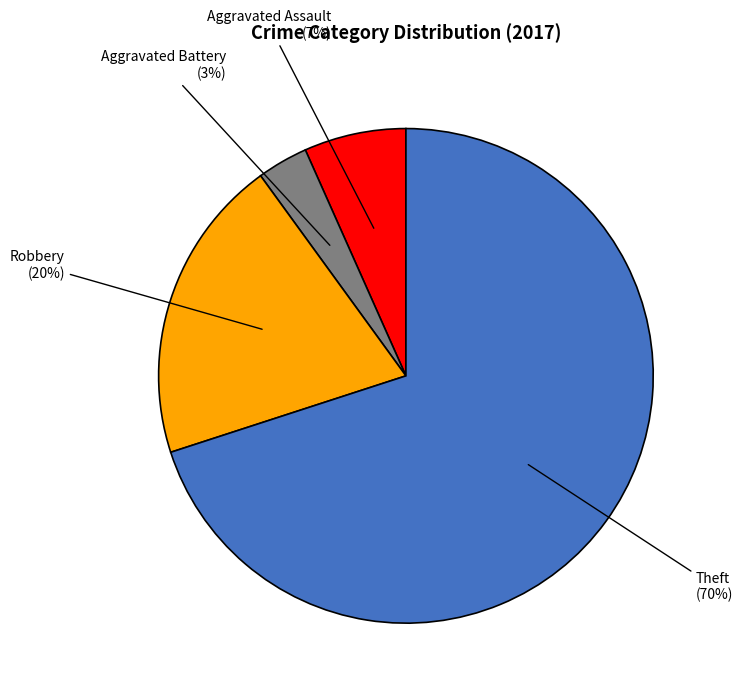

To the nearest percent, what percentage of the pie is Aggravated Assault?

7%